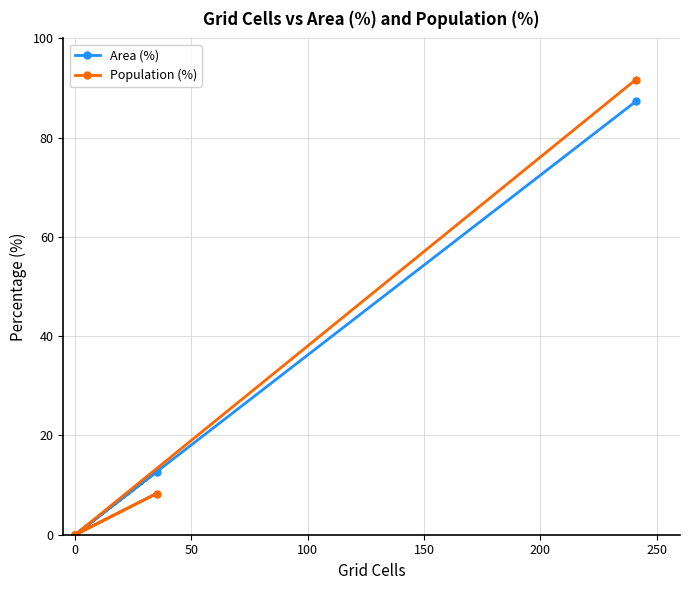

What is the difference between the maximum and minimum values in the Area (%) series?

87.3